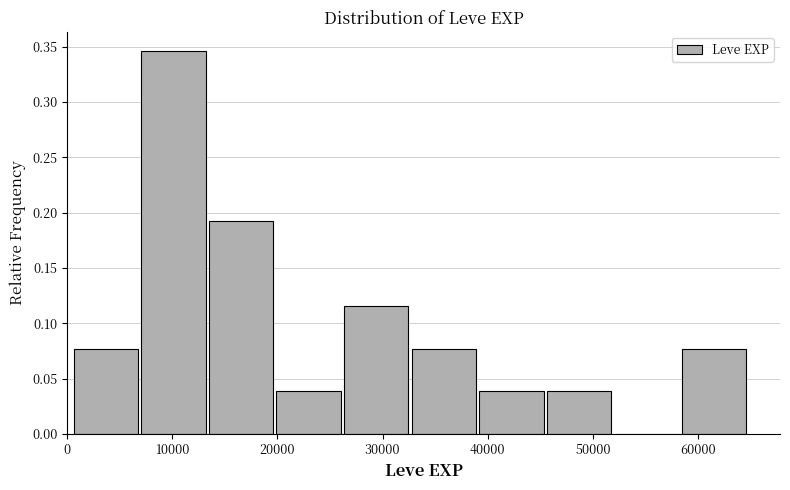

What is the height of the bar covering 26000 to 33000 on the x-axis? Neither the bar edges nor the heights are printed on the chart, so give them approximately, as read against the axes.

0.115